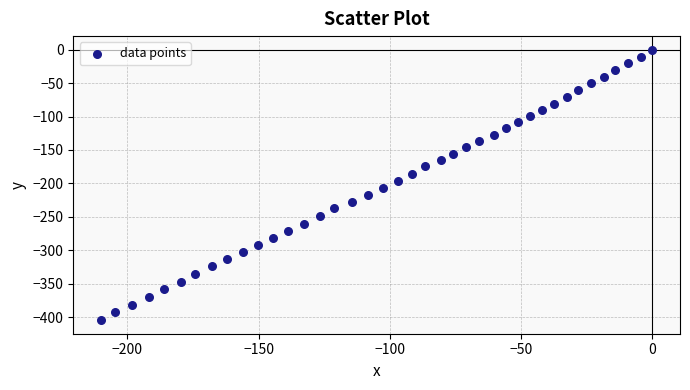

What is the range of X values (max minus min)?

210.1